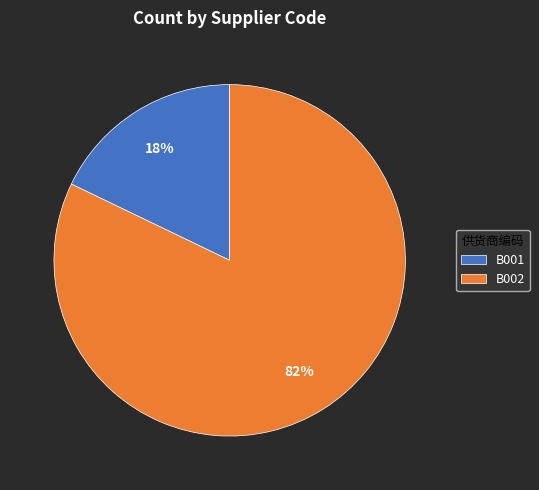

Between B001 and B002, which is larger?

B002